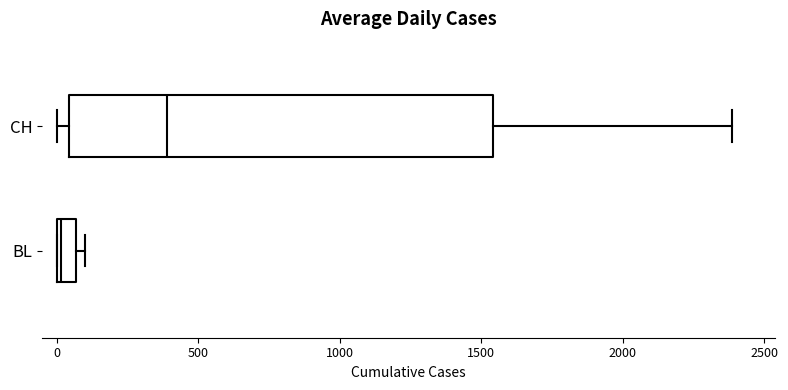

Where is the left edge of the box for CH on the x-axis? The values are not printed on the chart, so give them approximately, as read against the axis.

50